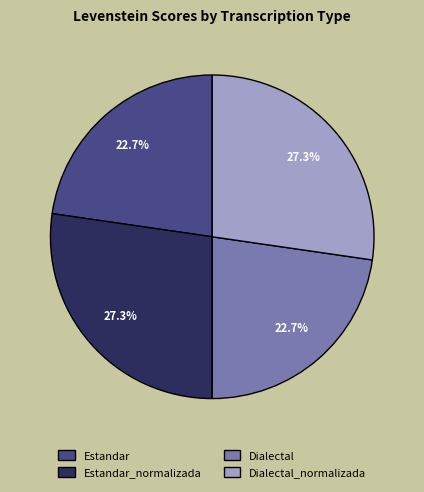

What percentage do Estandar and Dialectal together represent?

45.4%